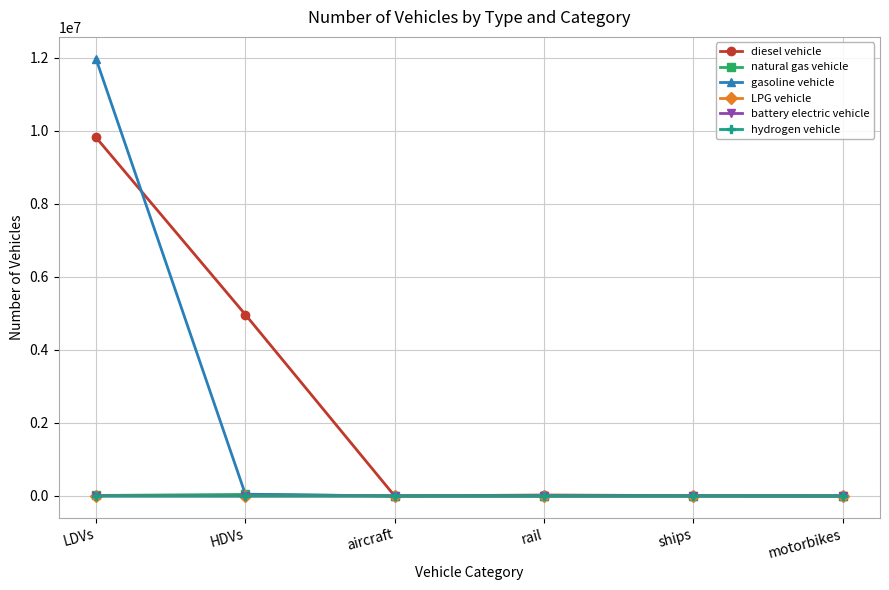

What is the total value across all series at aircraft?

895.5